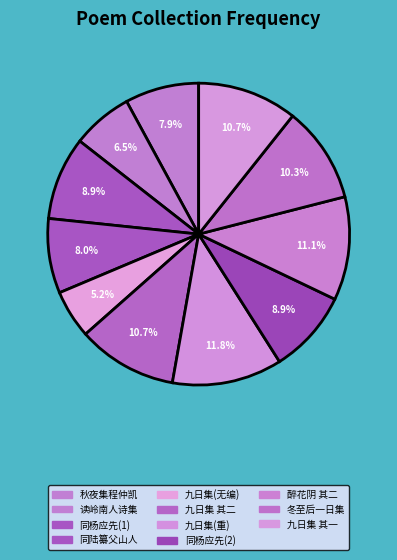

How many slices are in this pie chart?

11